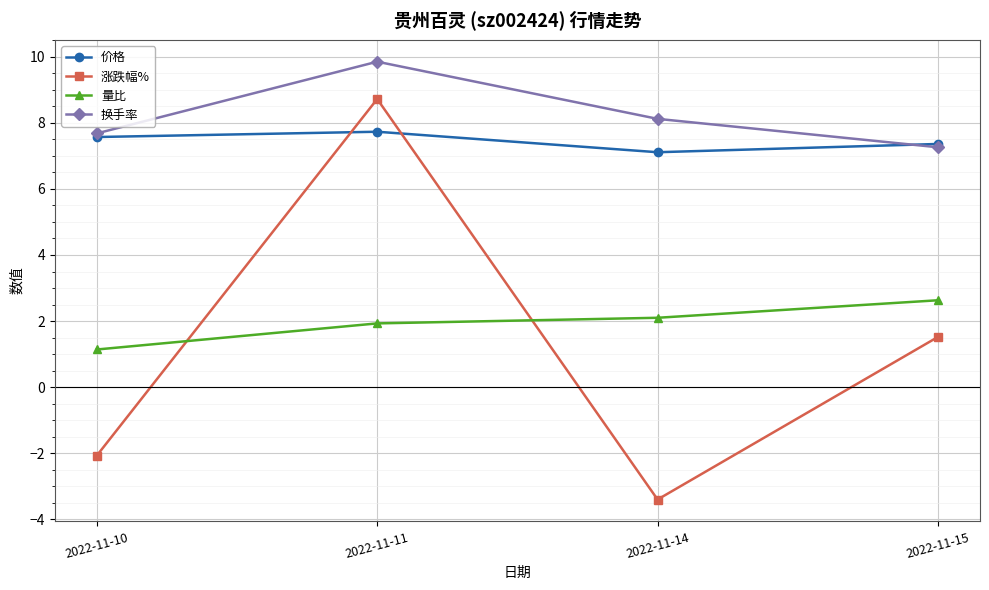

What is the difference between the maximum and minimum values in the 量比 series?

1.5